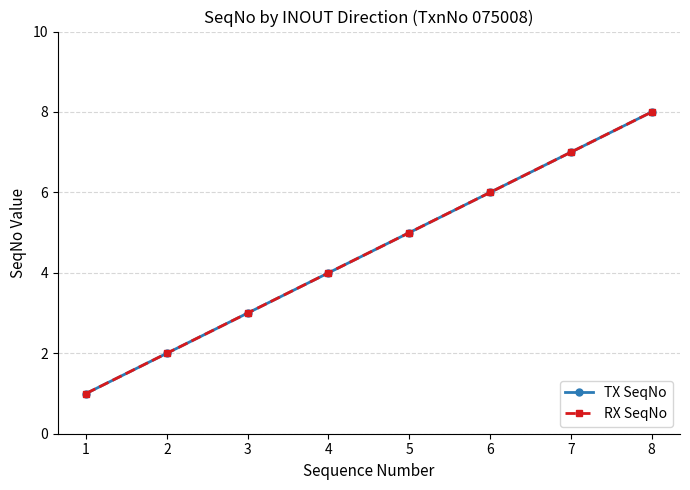

Where is RX SeqNo nearest to the value 4?

4